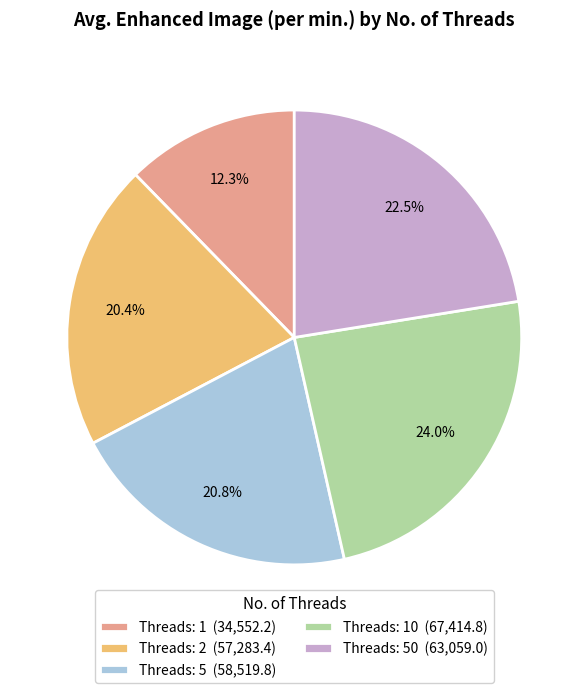

Which slice is the largest?

Threads: 10 (67,414.8)